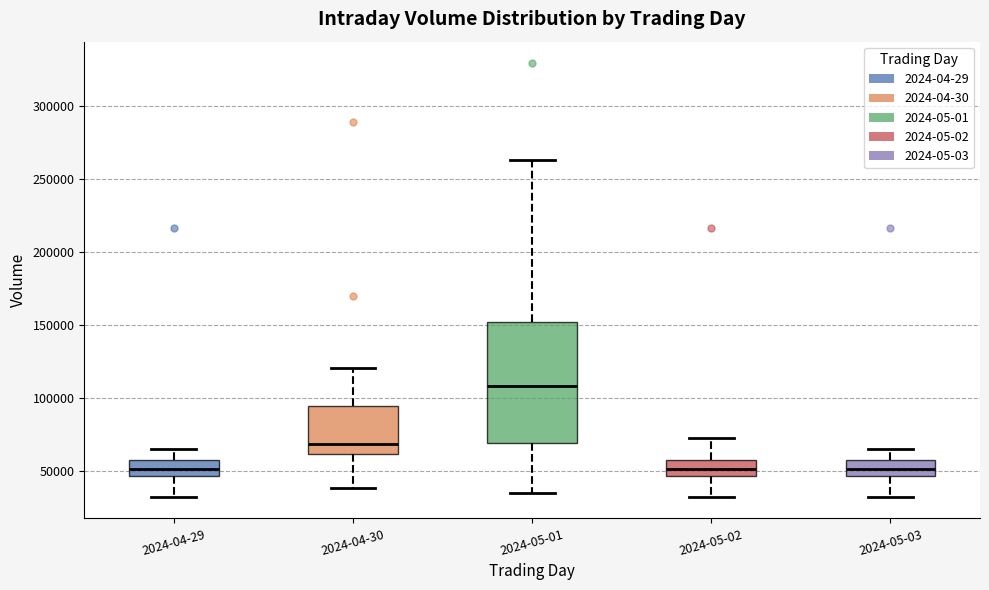

Comparing the boxes themselves (not the whiskers), which one is the tallest?

2024-05-01